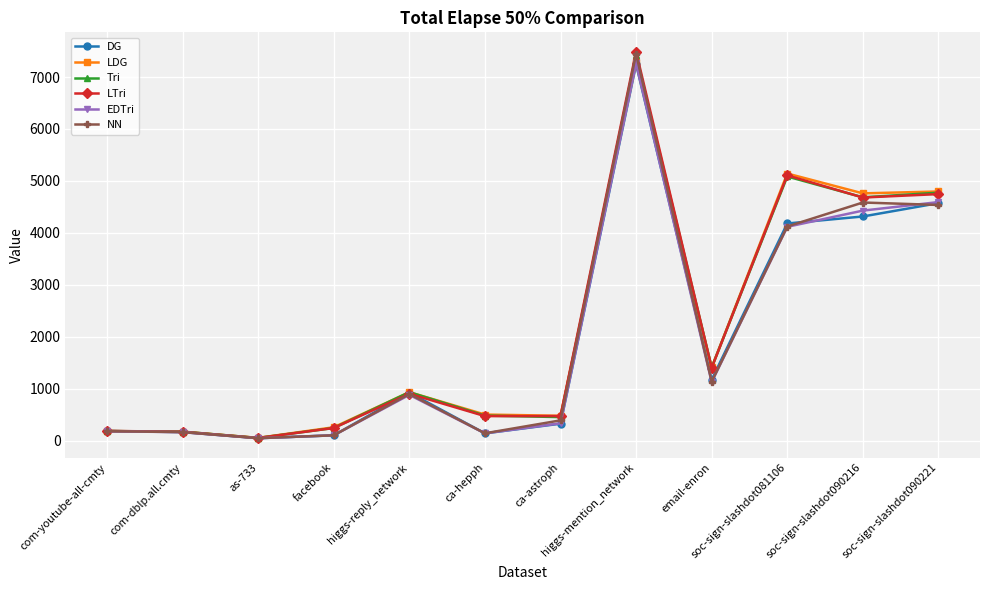

How many interior local valleys does the EDTri series have?

3